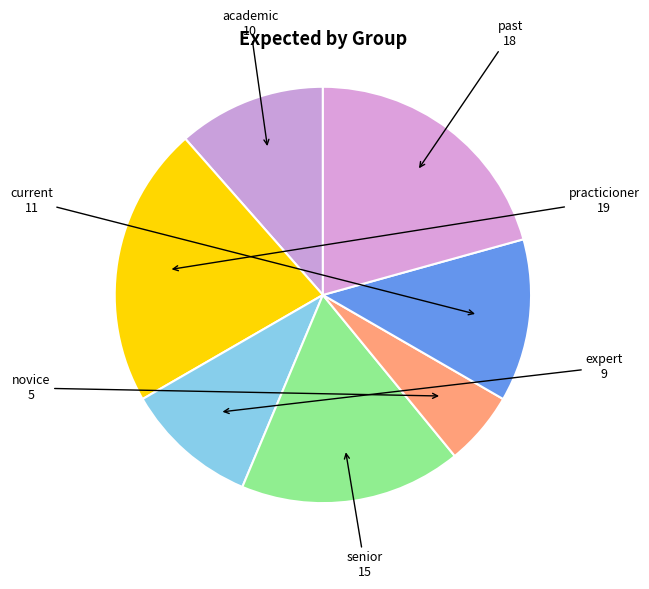

How many segments does this pie chart have?

7